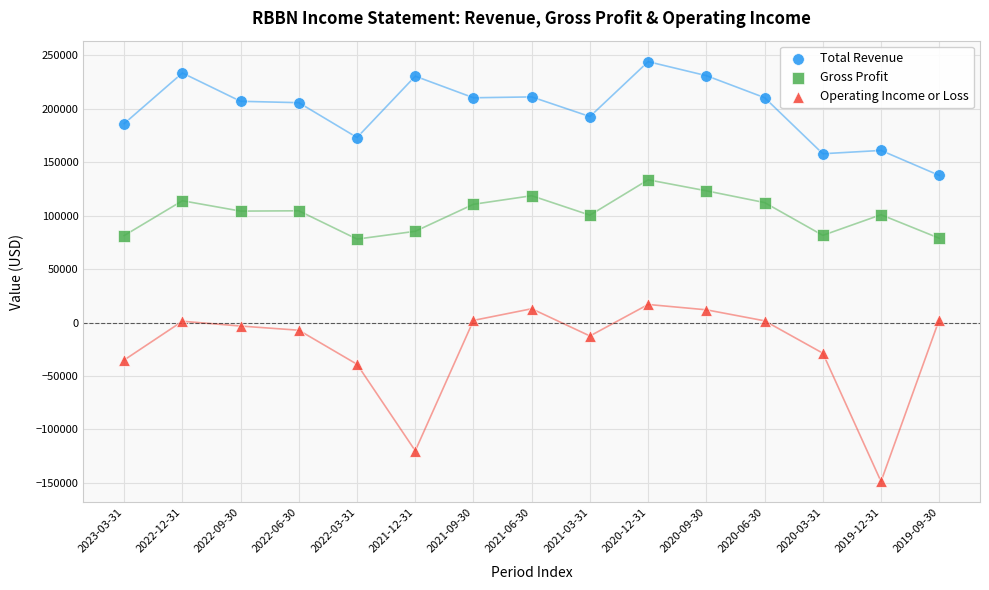

Which series has the widest spread of Y values?

Operating Income or Loss